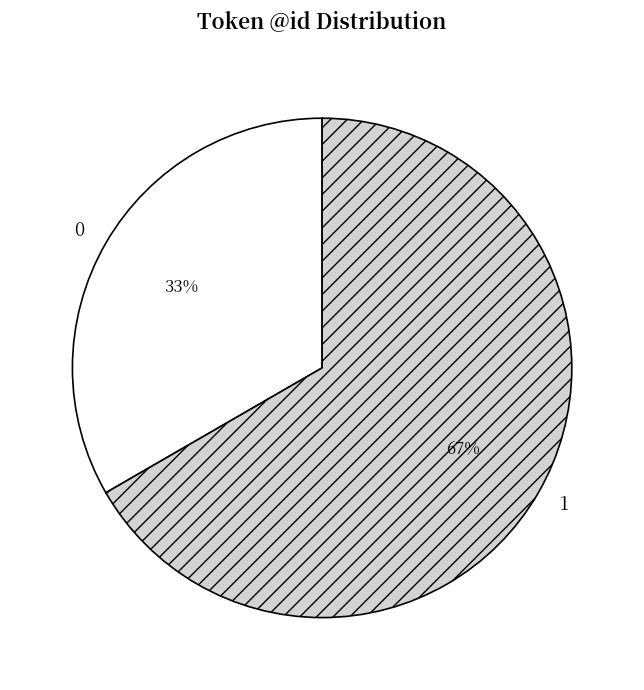

How many slices are in this pie chart?

2